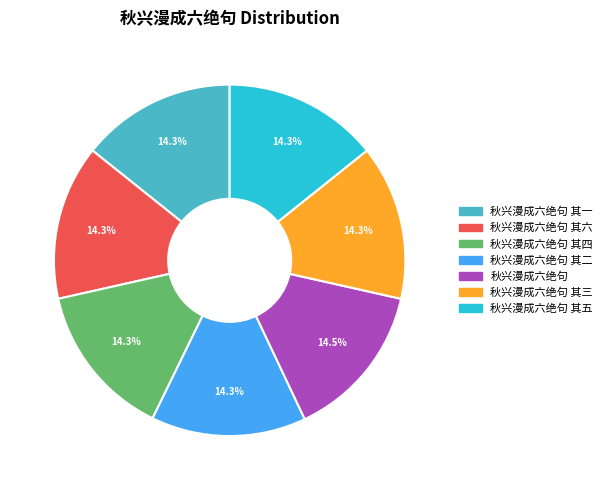

Is there any slice that represents more than half of the pie?

No